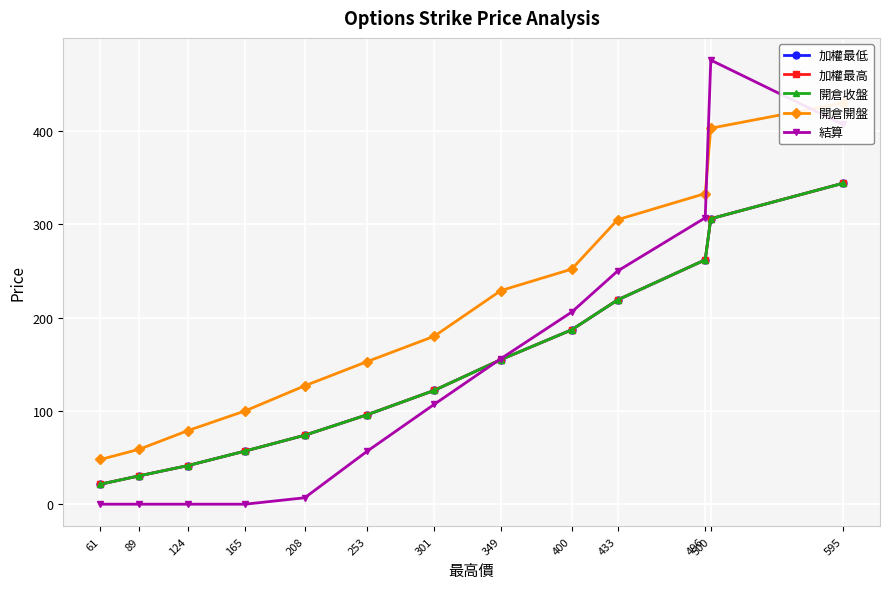

What is the sum of all 開倉收盤 values?

1915.5